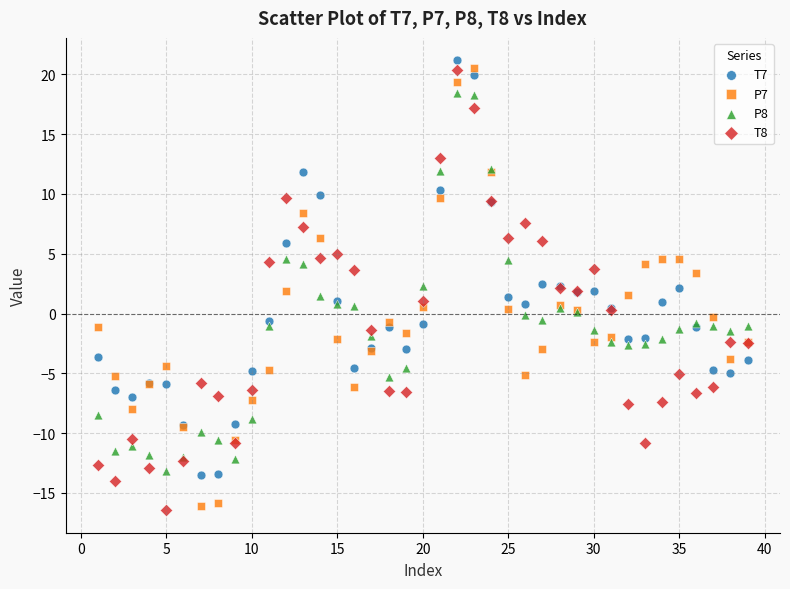

What is the X range (max minus min) for the scatter plot?

38.0